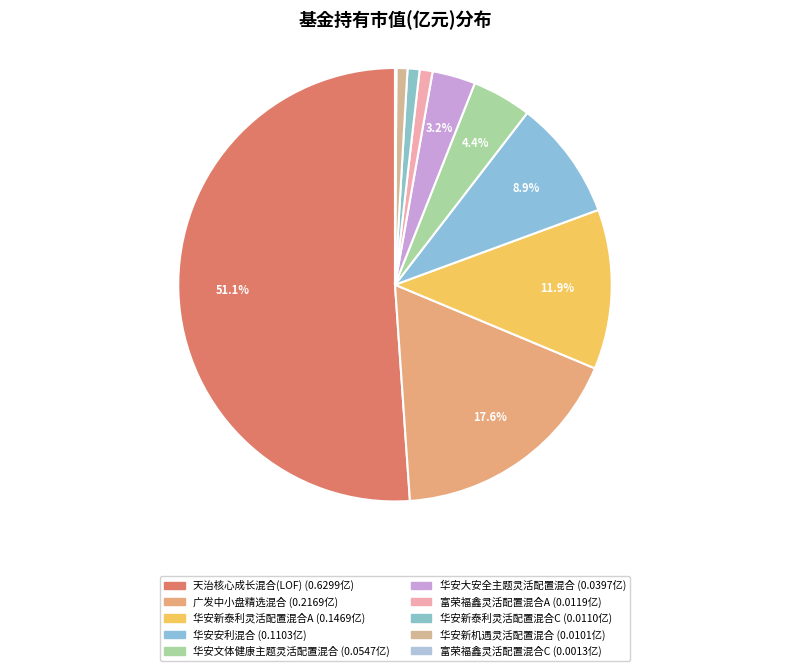

Is the sum of 富荣福鑫灵活配置混合C and 华安大安全主题灵活配置混合 greater than half?

No